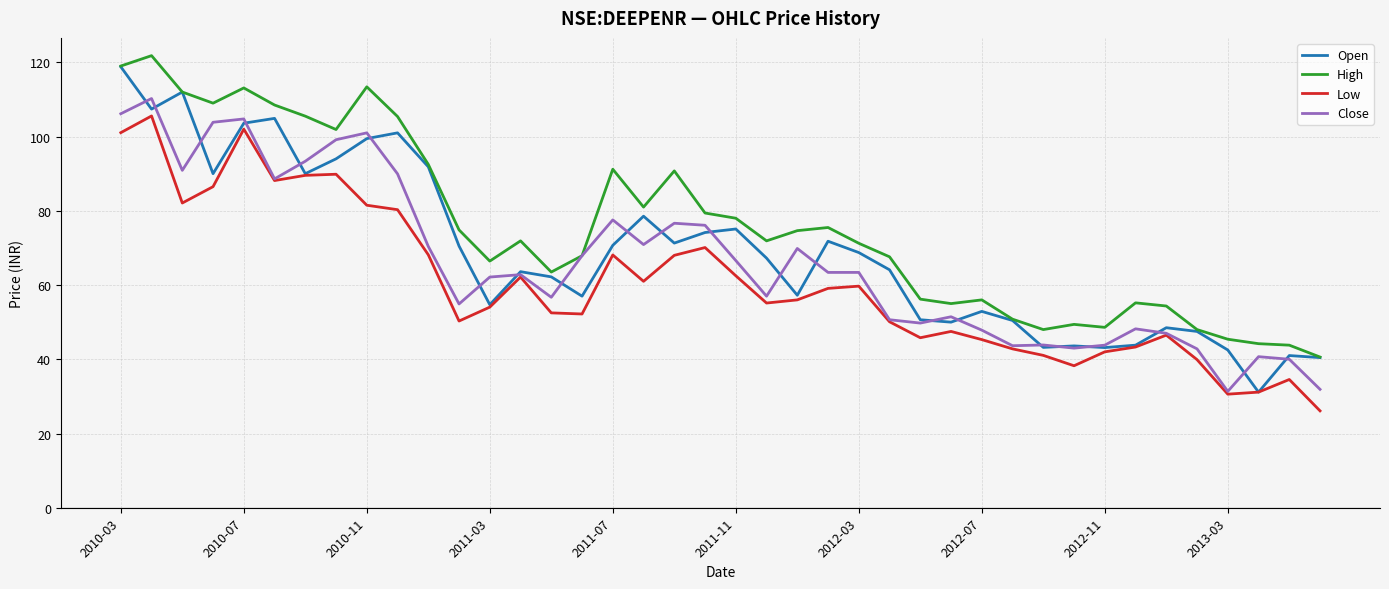

True or false: Low and High intersect in this chart.

False